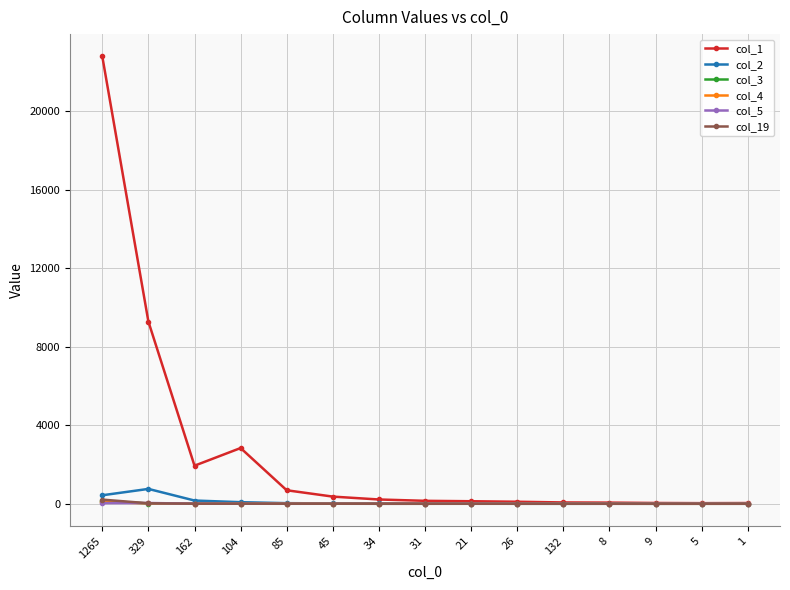

At which label does col_3 first exceed 2?

1265